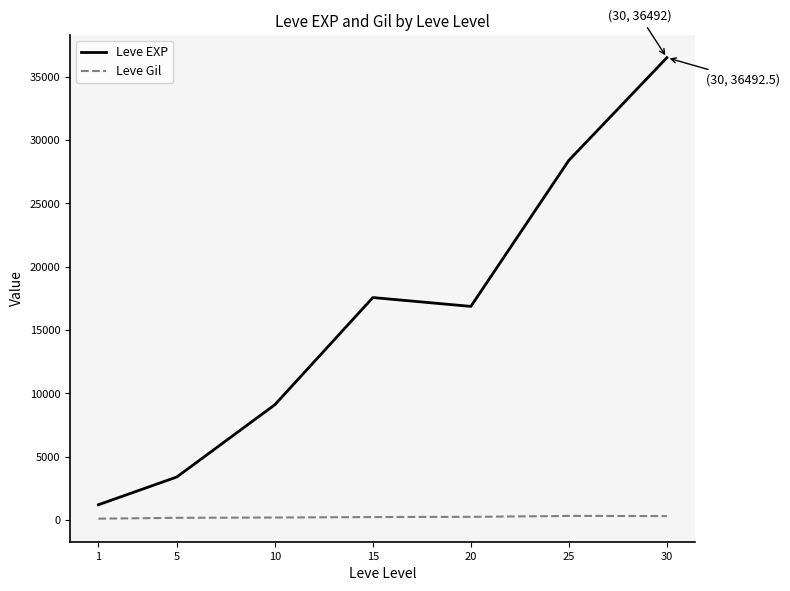

Which series has the widest spread of values?

Leve EXP